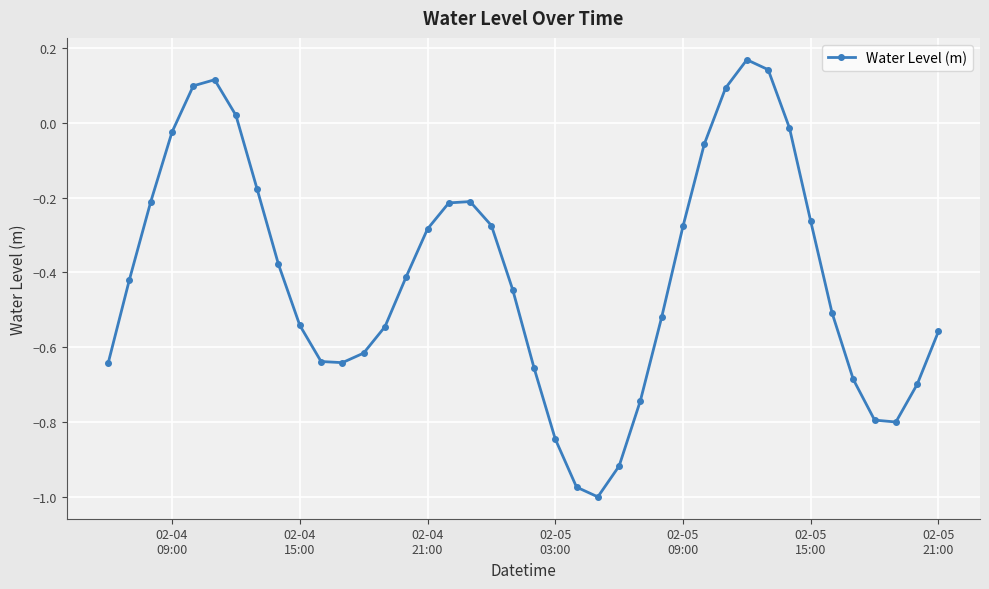

What is the sum of all values?

-16.3